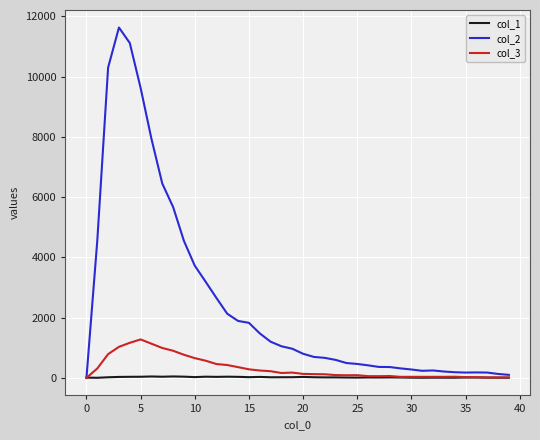

Which series has the largest total across all categories?

col_2